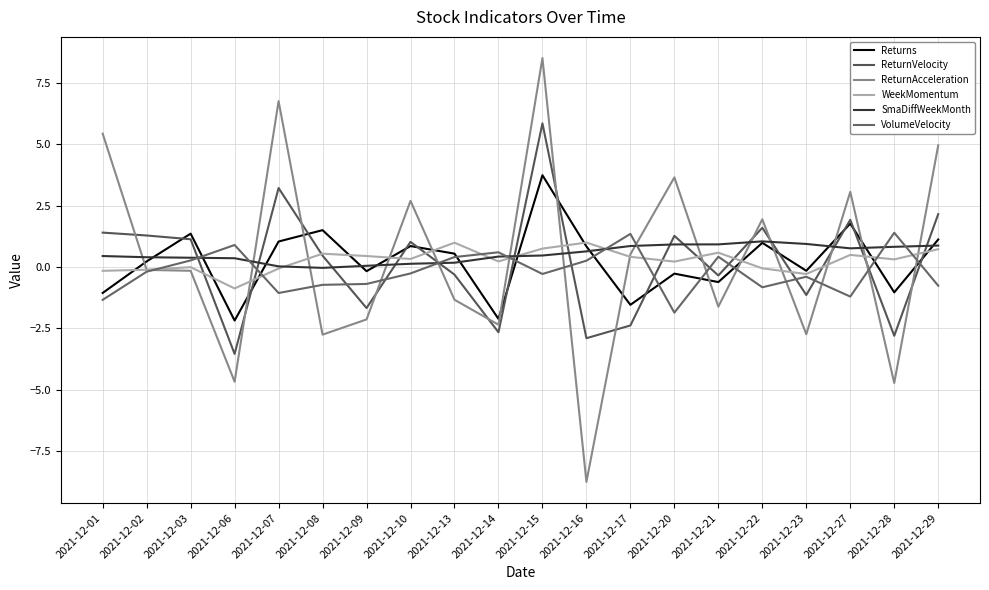

What is the sum of the Returns values at 2021-12-22 and 2021-12-03?

2.3